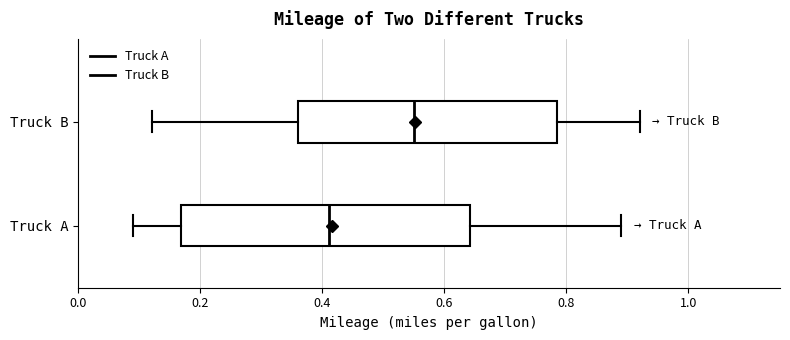

Which box's median line is the furthest to the right?

Truck B